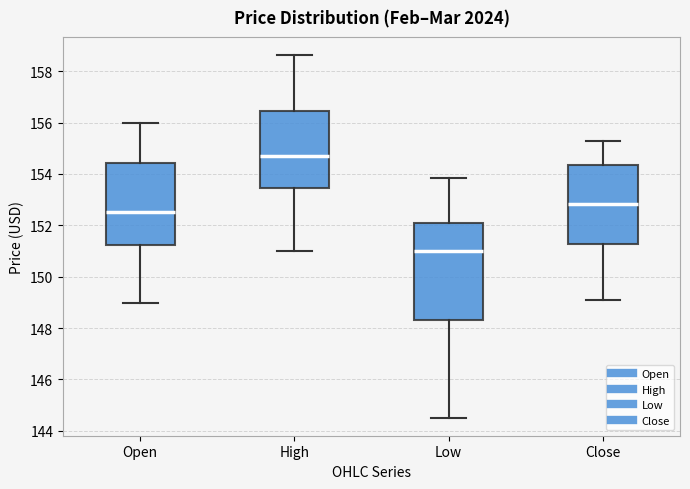

Which box's median line is the highest?

High